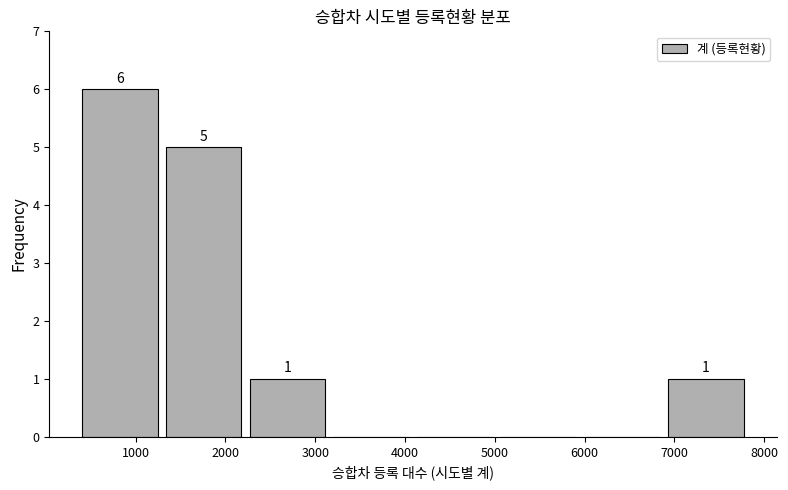

Which range on the x-axis has the tallest bar?

400 to 1300